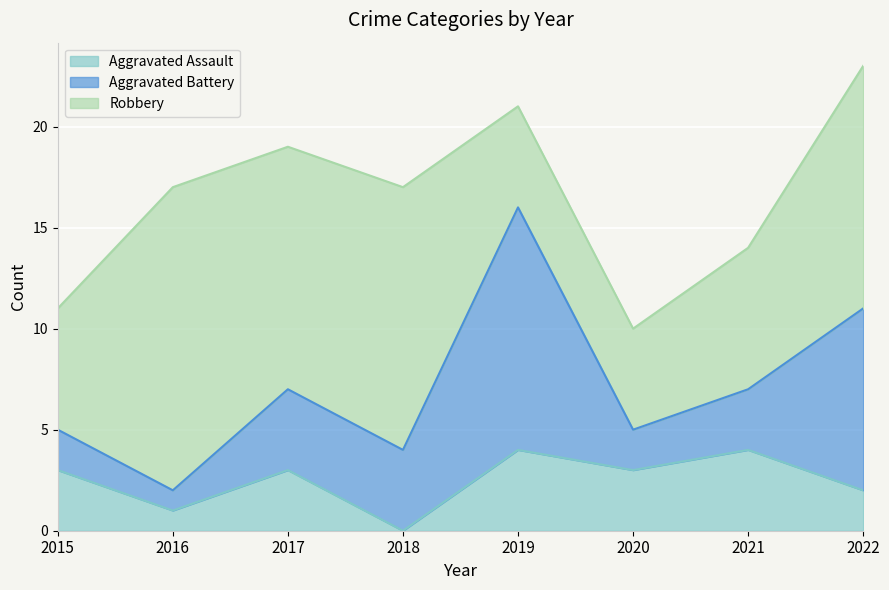

True or false: Aggravated Assault and Aggravated Battery cross at least once.

True